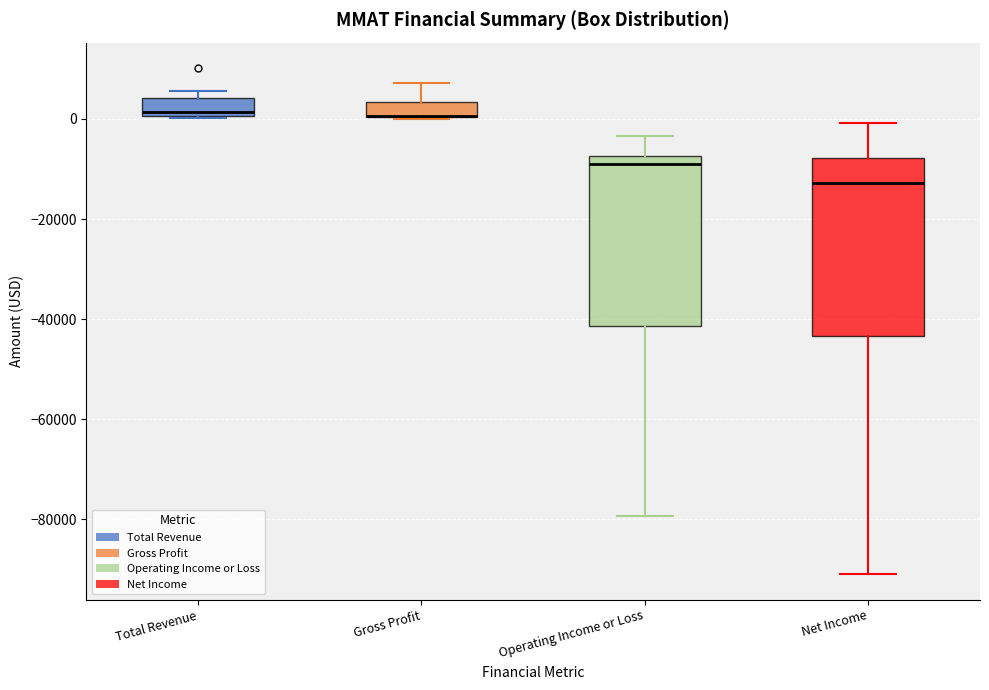

Reading left to right, transcribe this box plot: for each box, give where its median line is, the range the box spans, and where its two whiskers end, as read against the y-axis. The values are not printed on the chart, so give them approximately, as read against the axis.

Total Revenue: median 2000, box 0 to 4000, whiskers 0 to 6000
Gross Profit: median 0 (drawn on the box's lower edge), box 0 to 4000, whiskers 0 to 8000
Operating Income or Loss: median -8000 (just below the box's upper edge), box -42000 to -8000, whiskers -80000 to -4000
Net Income: median -12000, box -44000 to -8000, whiskers -90000 to 0